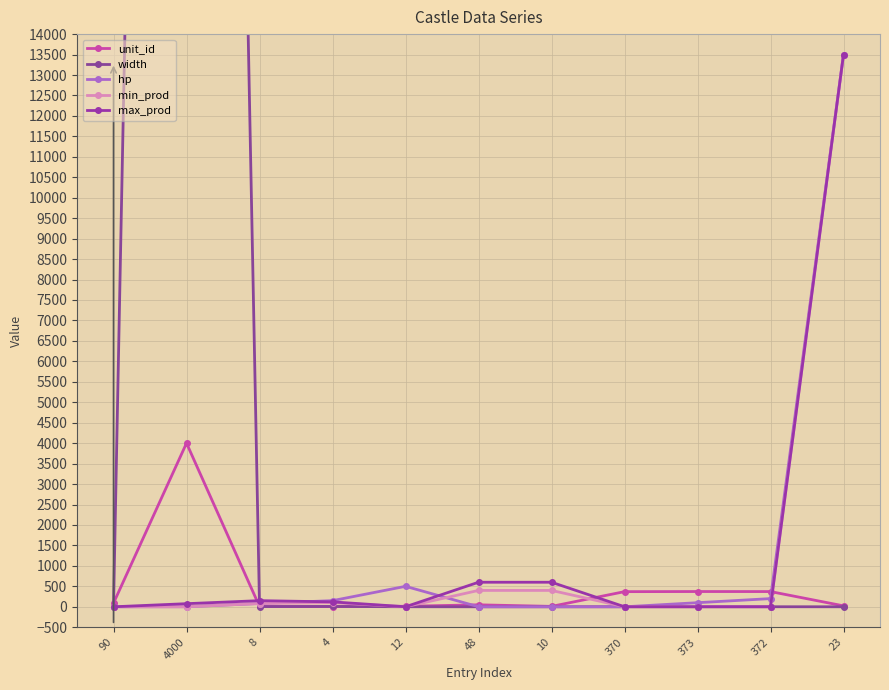

Where is unit_id nearest to the value 2002?

373